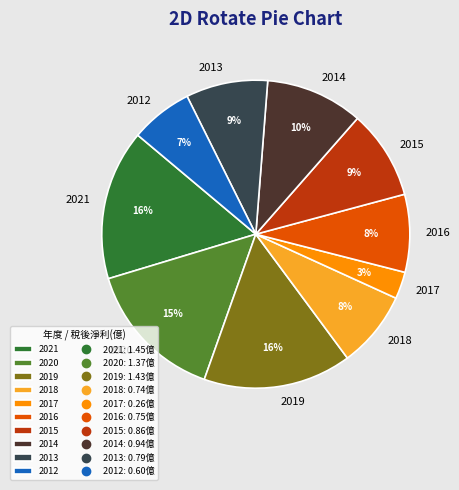

Which slice is the smallest?

2017